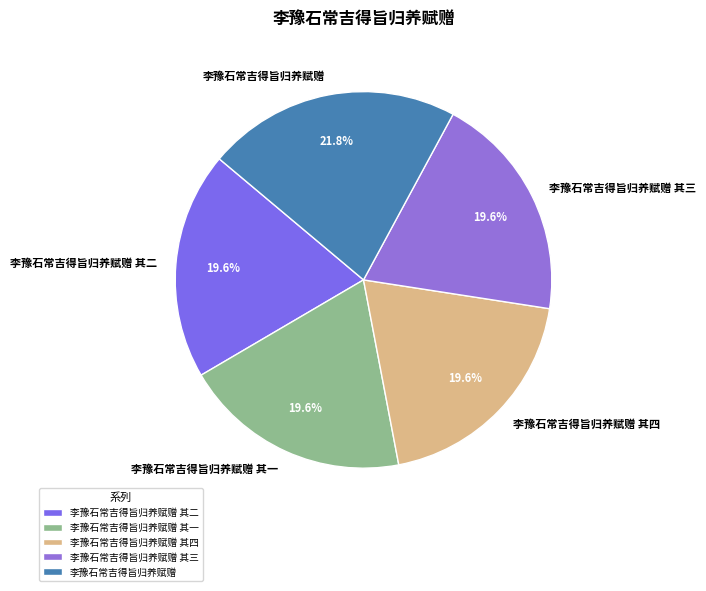

Which has a higher value, 李豫石常吉得旨归养赋赠 or 李豫石常吉得旨归养赋赠 其四?

李豫石常吉得旨归养赋赠